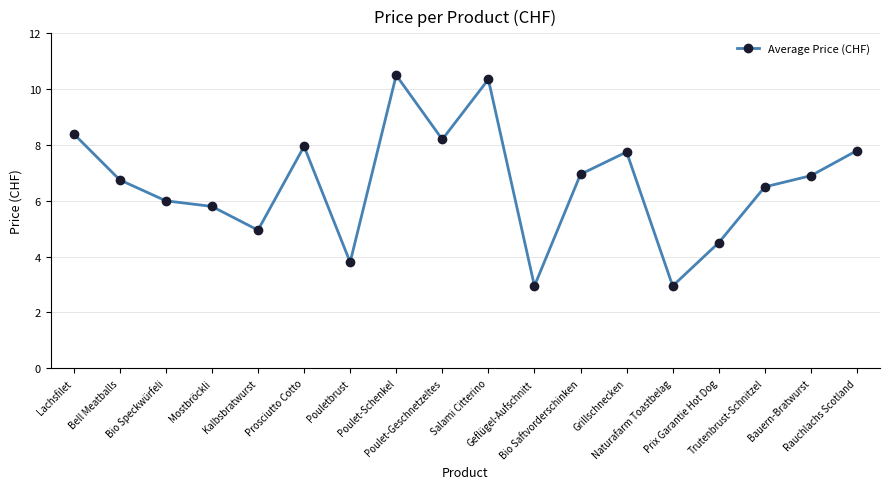

How many points are higher than both their immediate neighbors (excluding endpoints)?

4